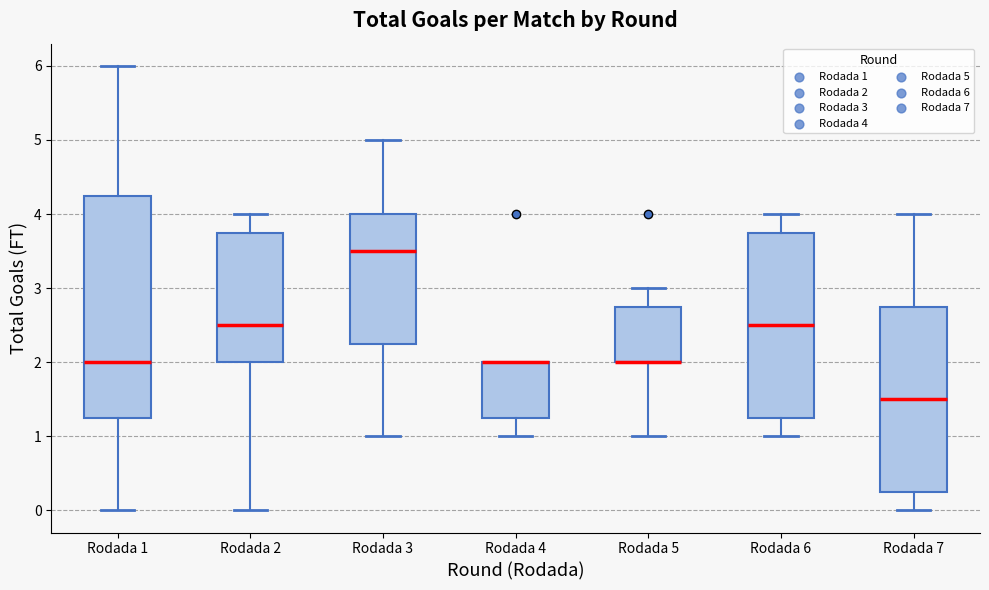

Reading left to right, read every box against the y-axis: the position of its median line, the range the box covers, and the ends of its whiskers. The values are not printed on the chart, so give them approximately, as read against the axis.

Rodada 1: median 2.0, box 1.3 to 4.3, whiskers 0.0 to 6.0
Rodada 2: median 2.5, box 2.0 to 3.8, whiskers 0.0 to 4.0
Rodada 3: median 3.5, box 2.3 to 4.0, whiskers 1.0 to 5.0
Rodada 4: median 2.0 (drawn on the box's upper edge), box 1.3 to 2.0, whiskers 1.0 to 2.0
Rodada 5: median 2.0 (drawn on the box's lower edge), box 2.0 to 2.8, whiskers 1.0 to 3.0
Rodada 6: median 2.5, box 1.3 to 3.8, whiskers 1.0 to 4.0
Rodada 7: median 1.5, box 0.3 to 2.8, whiskers 0.0 to 4.0